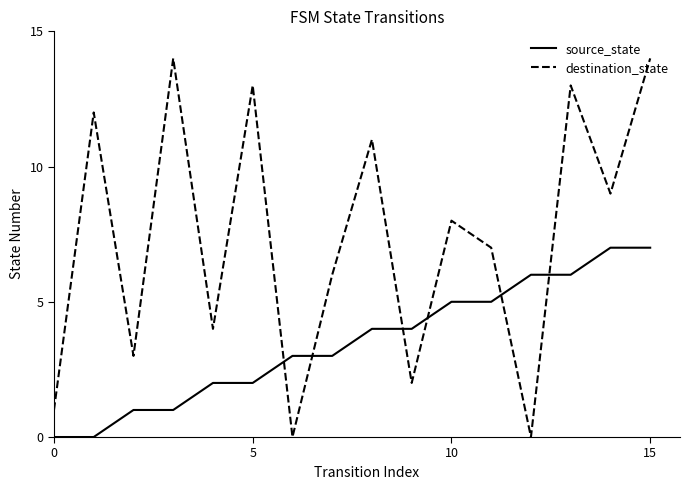

What is the maximum value shown in the chart?

14